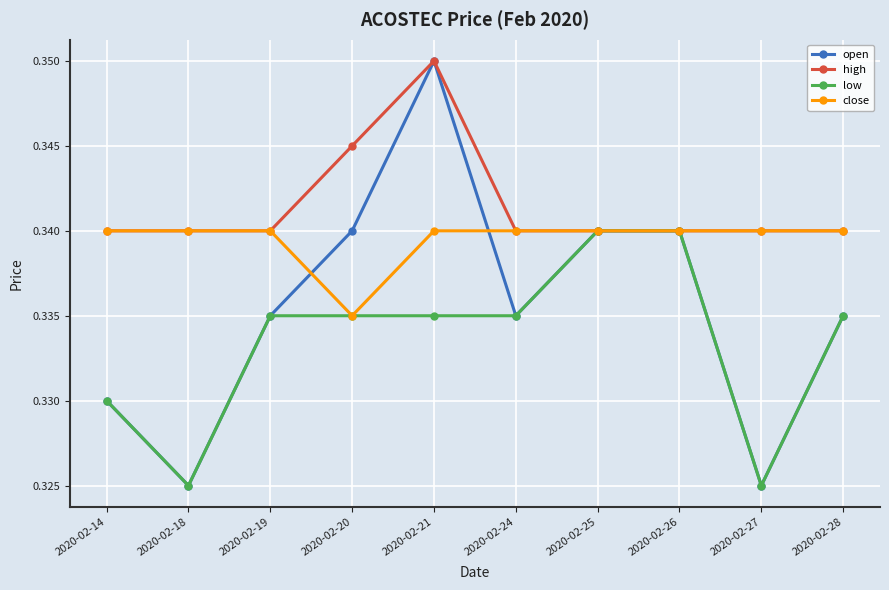

Count the number of data series in this chart.

4